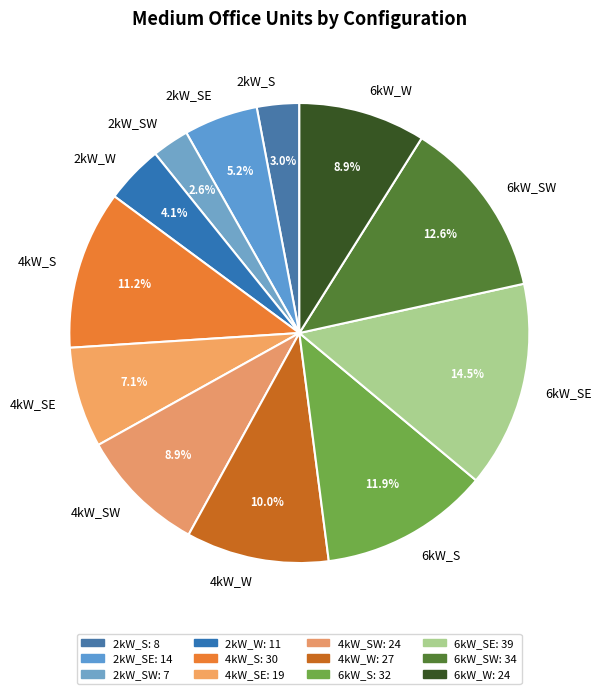

To the nearest percent, what is the combined percentage of 6kW_SW and 2kW_SW?

15%